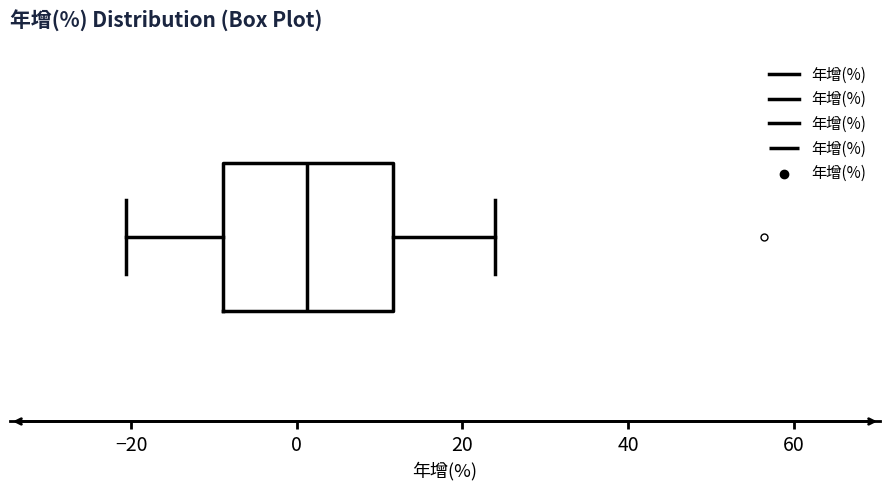

Transcribe this box plot: give where the median line is, the range the box spans, and where the two whiskers end, as read against the x-axis. The values are not printed on the chart, so give them approximately, as read against the axis.

median 2, box -8 to 12, whiskers -20 to 24